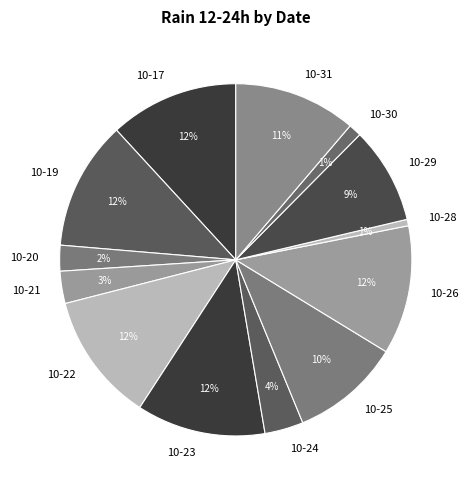

Does any single category account for the majority?

No